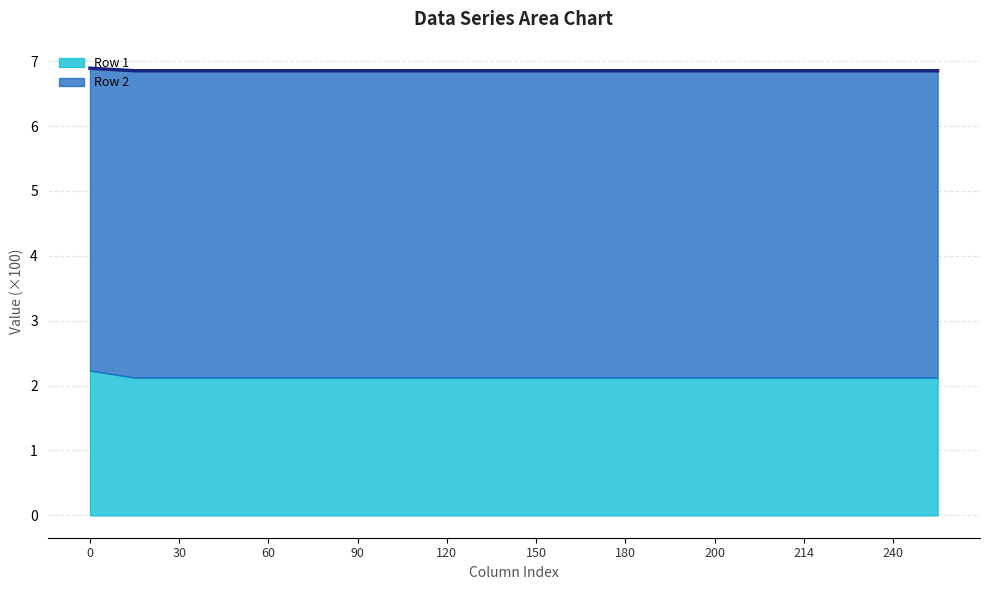

What is the lowest value of the Row 1 series?

2.1